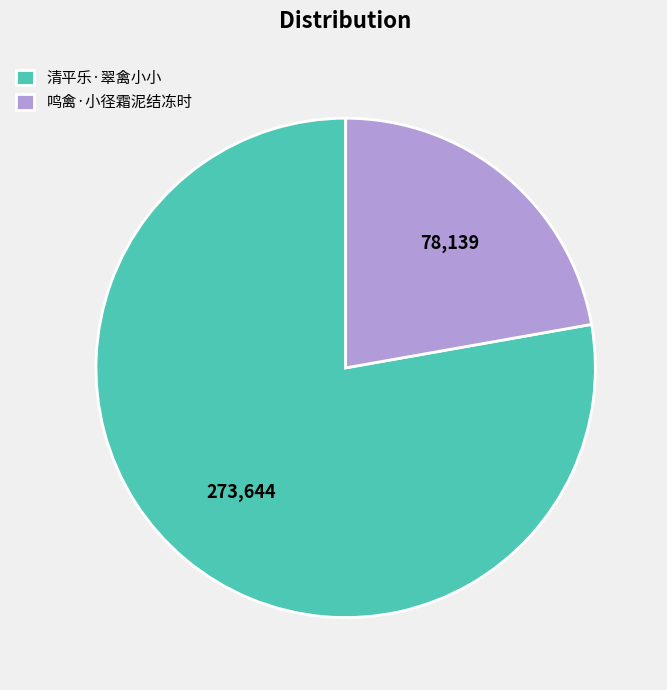

Approximately how many times larger is the value at 清平乐·翠禽小小 compared to 鸣禽·小径霜泥结冻时?

3.5